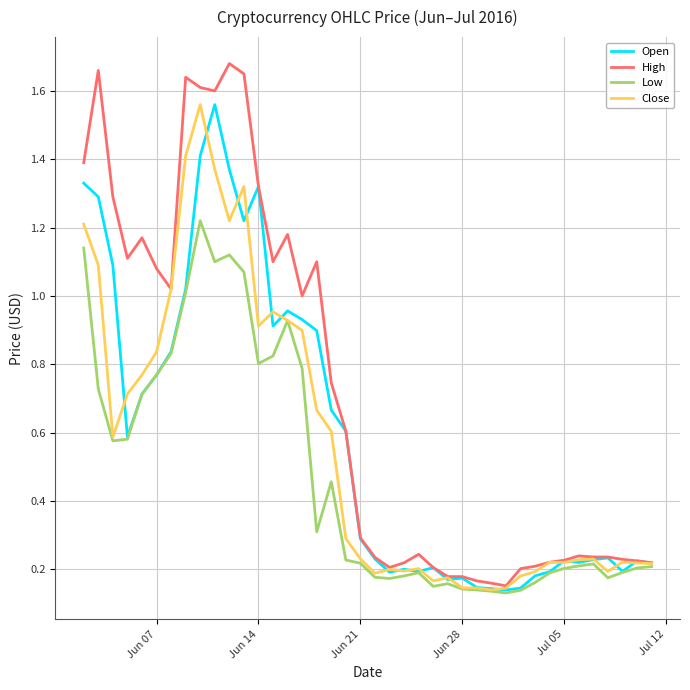

How many lines are shown in the chart?

4